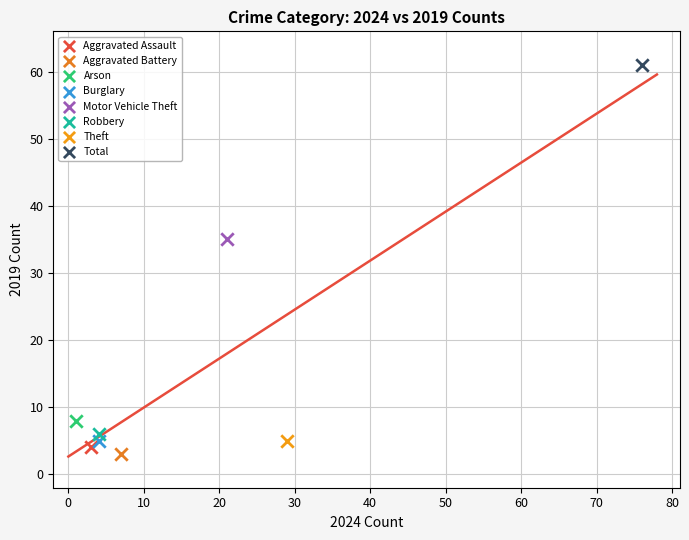

What are all the series names shown in the legend?

Aggravated Assault, Aggravated Battery, Arson, Burglary, Motor Vehicle Theft, Robbery, Theft, Total